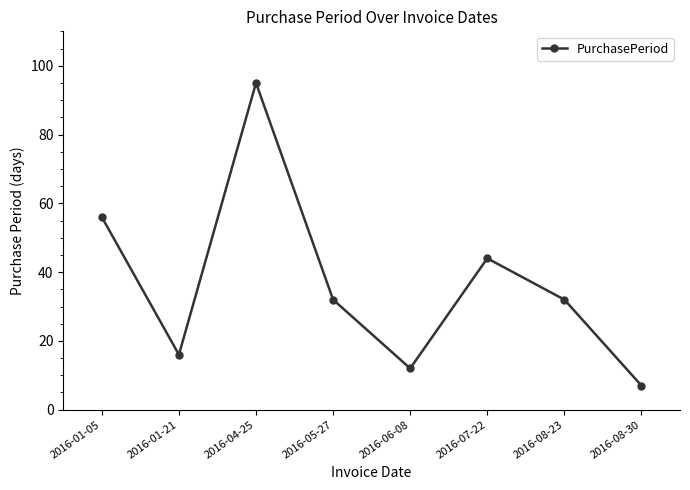

What is the minimum value shown in the chart?

7